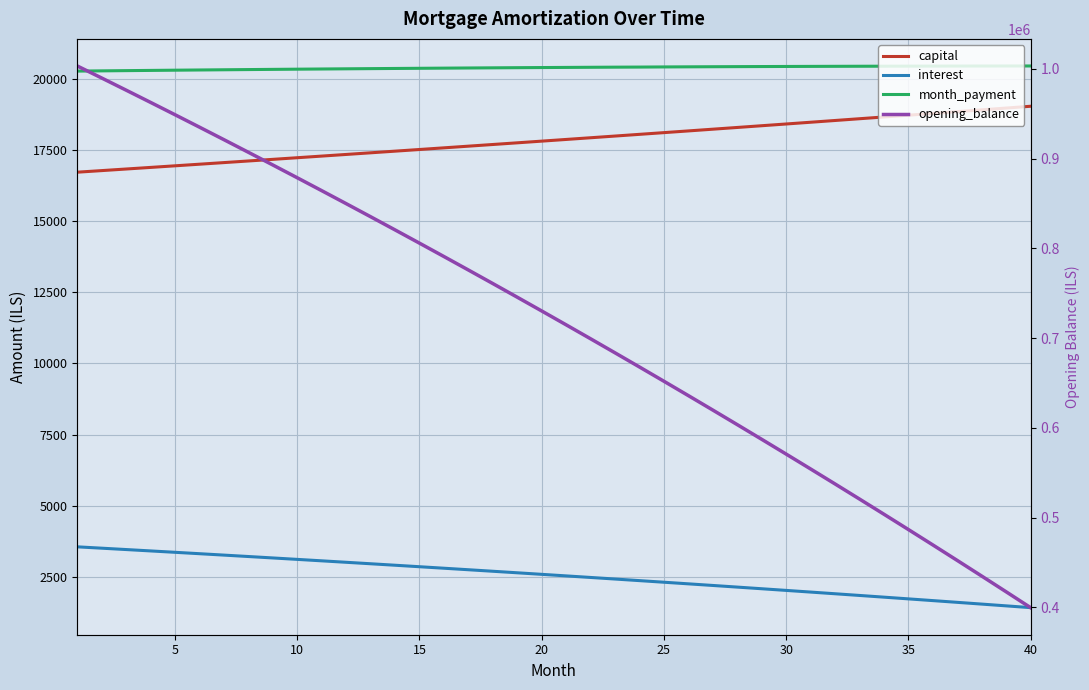

Does the chart display data point markers on the line(s)?

No